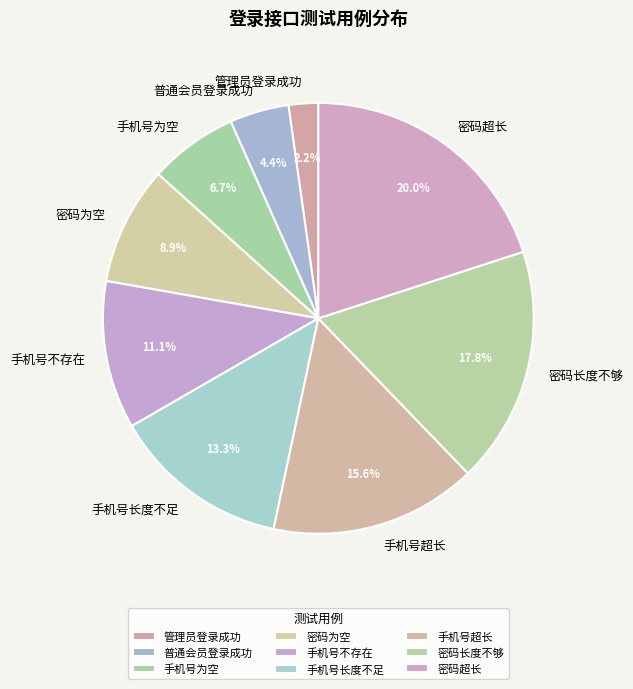

How many segments does this pie chart have?

9